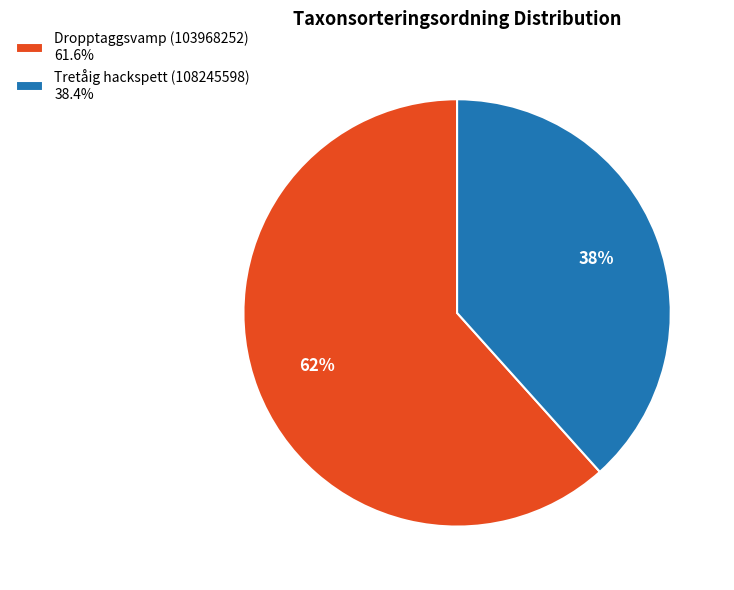

Which category has the smallest portion of the pie?

Tretåig hackspett (108245598)